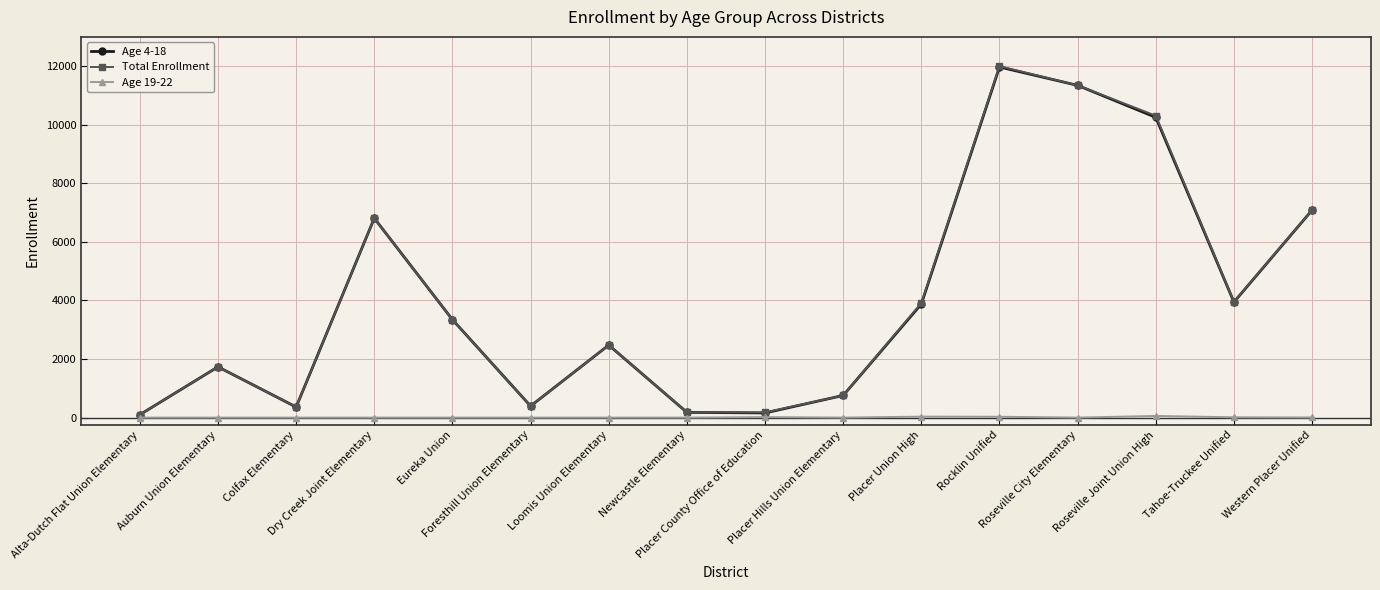

How many values in the Age 19-22 series exceed 0?

6